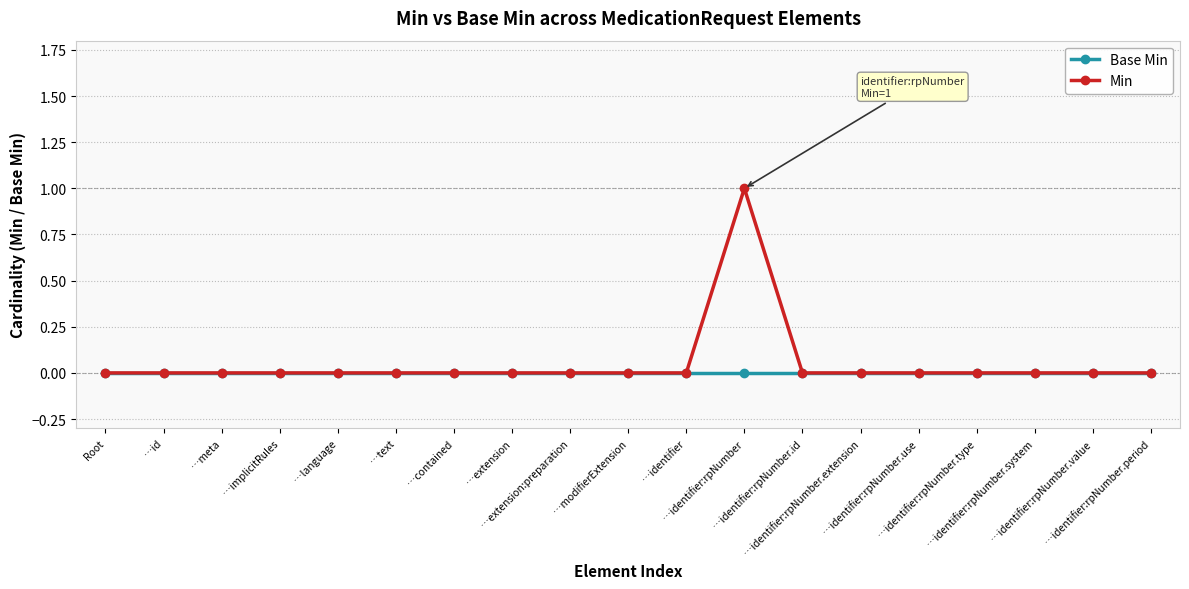

List the series in order of their peak value, lowest first.

Base Min, Min